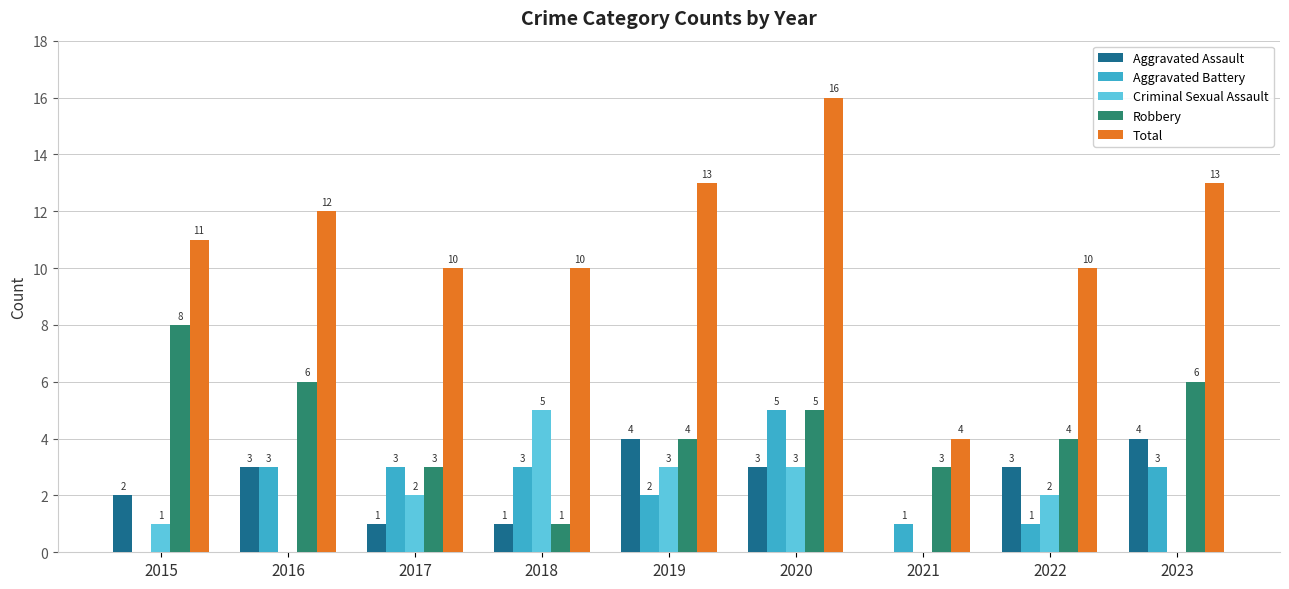

How many distinct data groups are displayed?

5